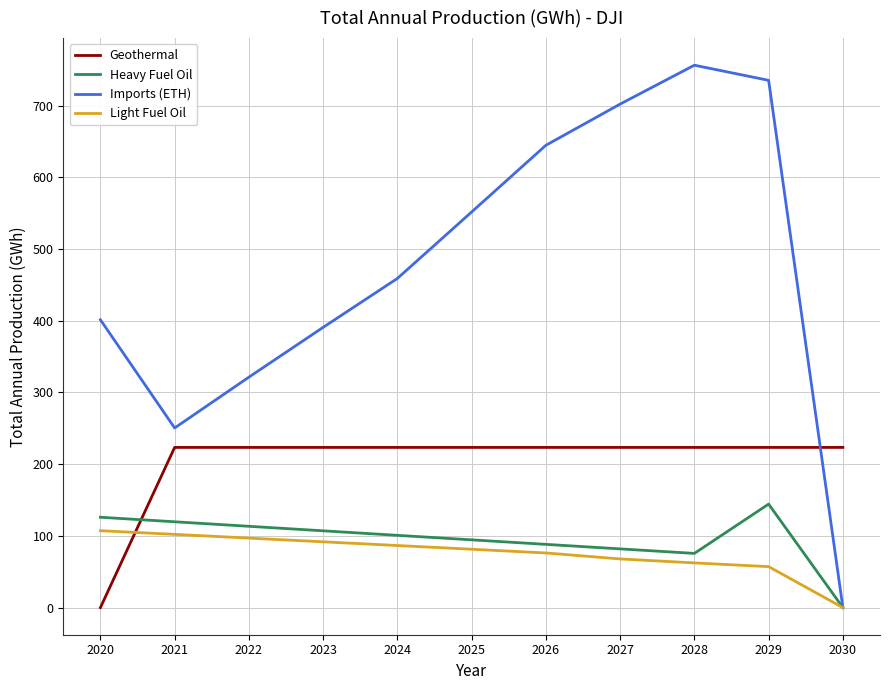

What are all the series names shown in the legend?

Geothermal, Heavy Fuel Oil, Imports (ETH), Light Fuel Oil